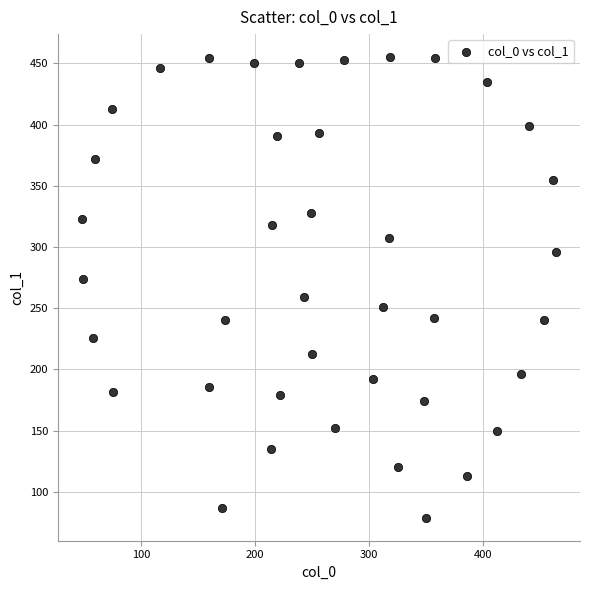

What is the range of X values (max minus min)?

416